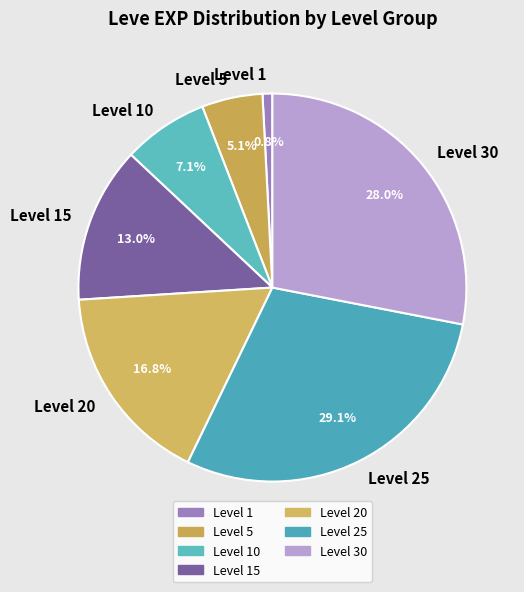

Which slice is the smallest?

Level 1